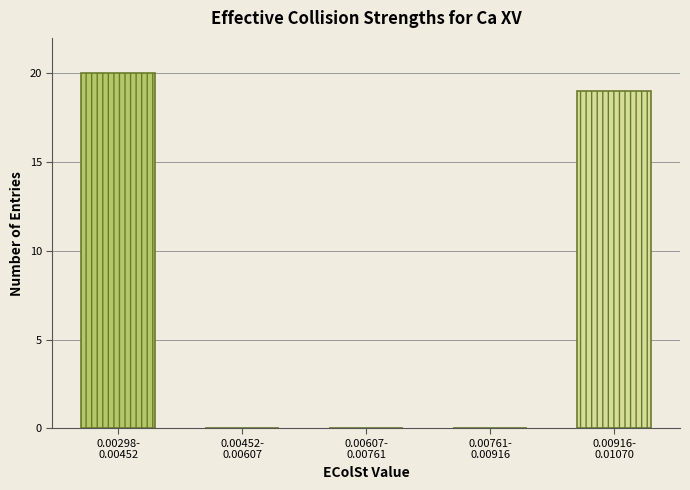

What is the sum of all values?

39